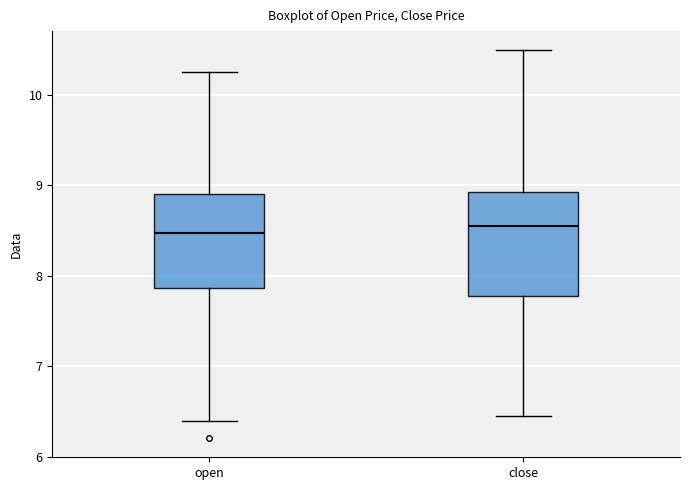

Where does the upper whisker of the box for open end on the y-axis? The values are not printed on the chart, so give them approximately, as read against the axis.

10.3